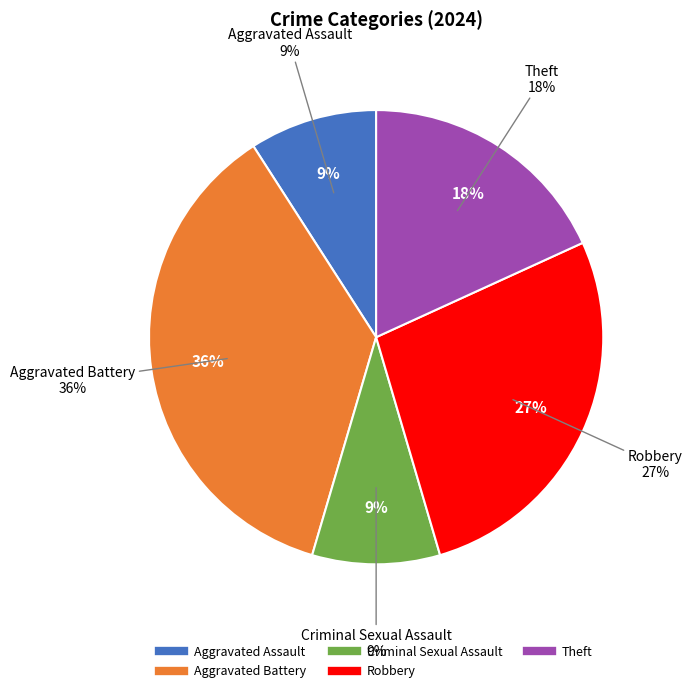

Is it true that Theft is 30% of the pie?

False